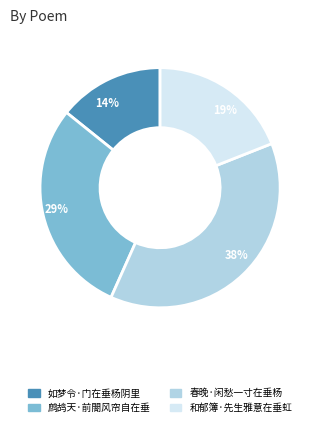

What is the ratio of the value at 和郁簿·先生雅意在垂虹 to the value at 春晚·闲愁一寸在垂杨?

0.5